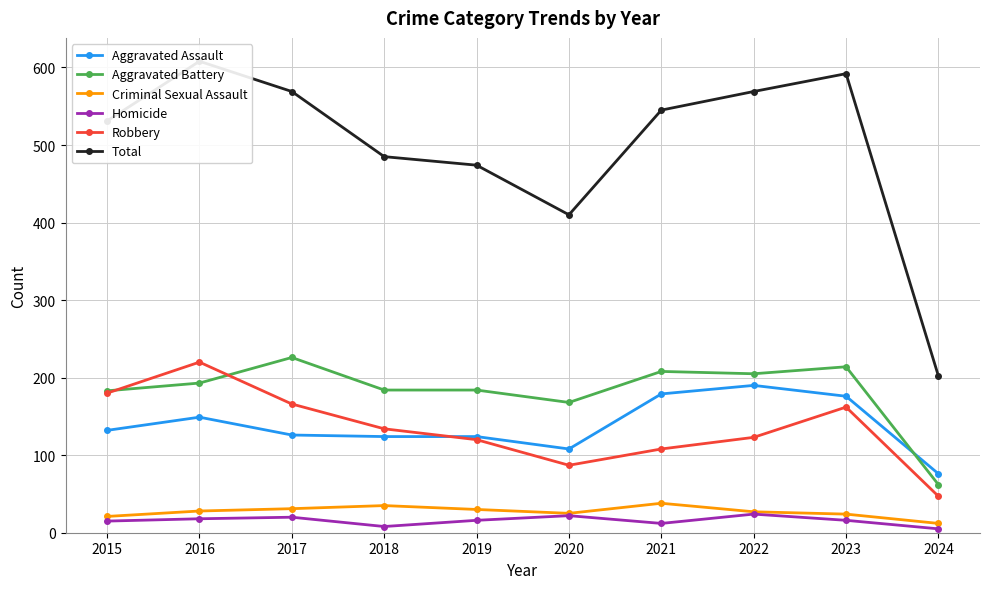

Which series changed the most between 2016 and 2018?

Total